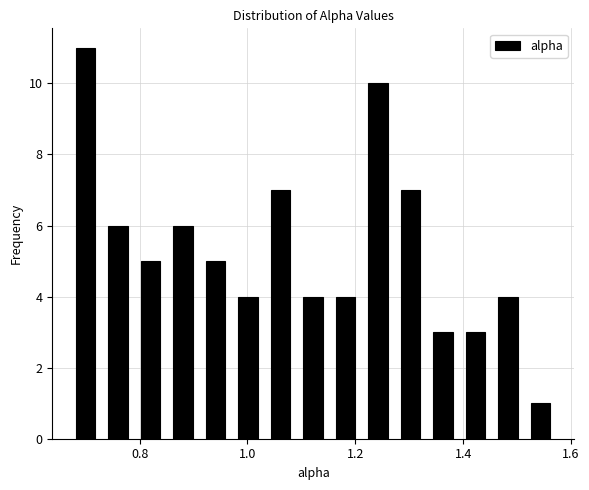

Around what value on the x-axis is the tallest bar? Give the approximate position of its centre, as read against the axis.

0.70